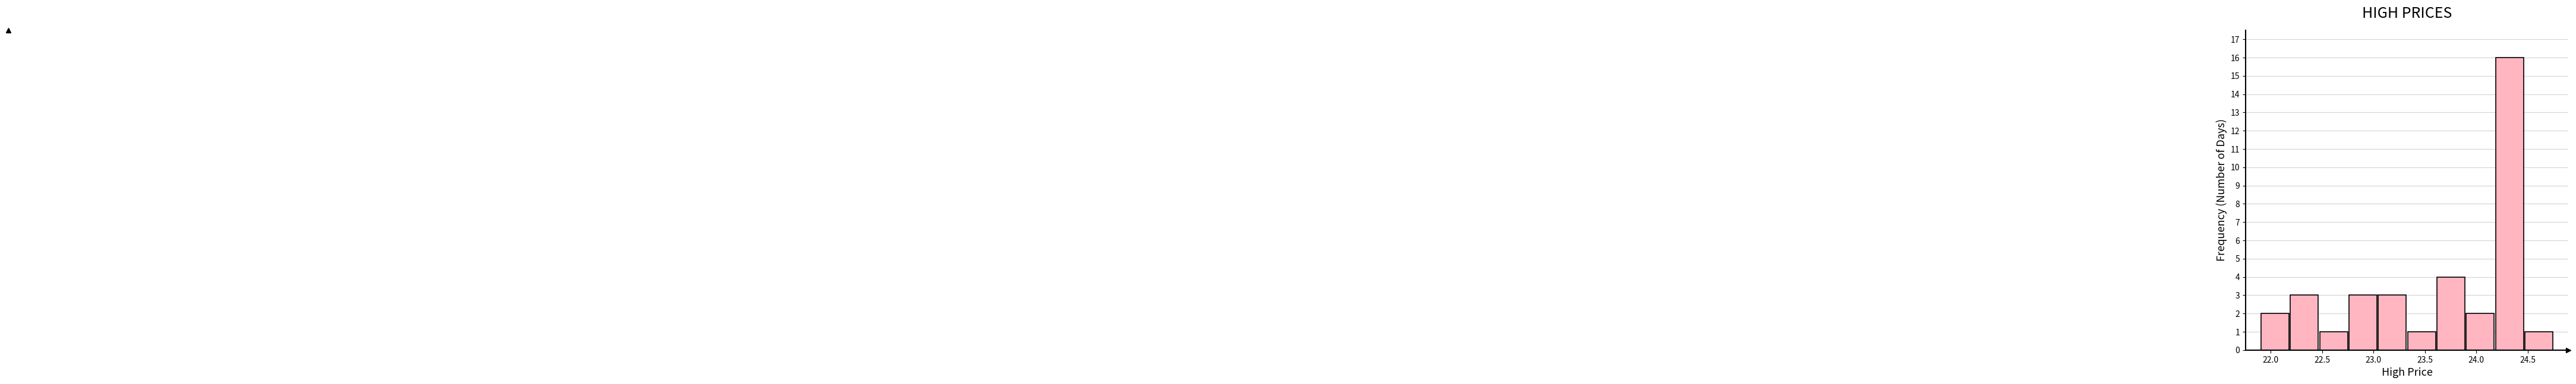

What is the height of the bar covering 22.185 to 22.470 on the x-axis? Neither the bar edges nor the heights are printed on the chart, so give them approximately, as read against the axes.

3